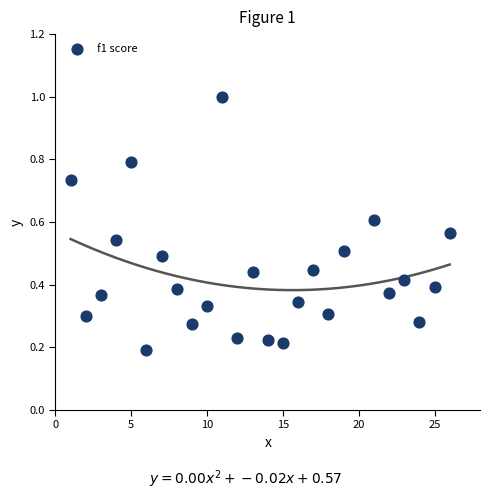

What is the range of X values (max minus min)?

25.0